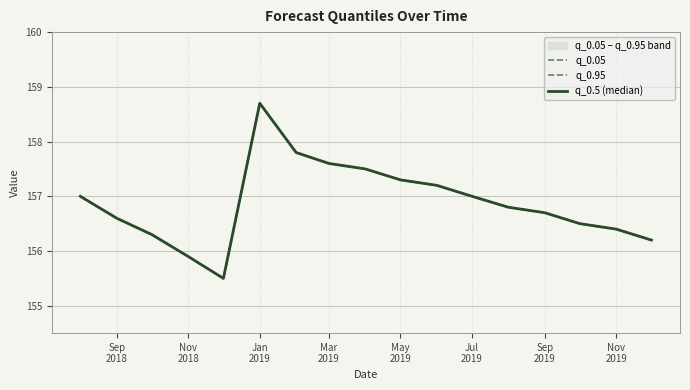

What is the value of the q_0.5 (median) point at the 1st from the left?

157.0